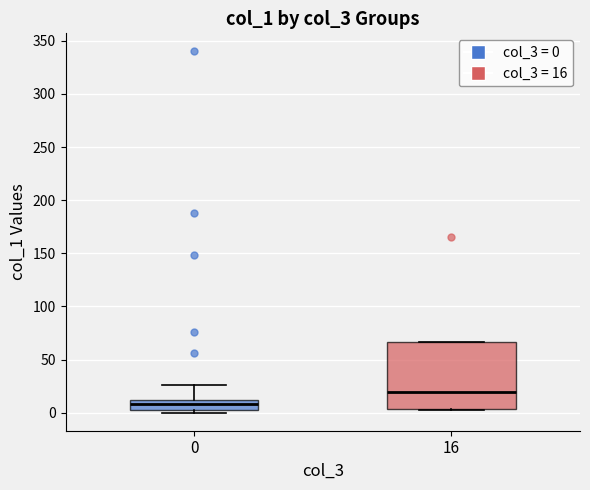

Reading left to right, transcribe this box plot: for each box, give where its median line is, the range the box spans, and where its two whiskers end, as read against the y-axis. The values are not printed on the chart, so give them approximately, as read against the axis.

0: median 10 (inside the box), box 0 to 10, whiskers 0 (just below the box's lower edge) to 25
16: median 20, box 5 to 65, whiskers 5 to 65